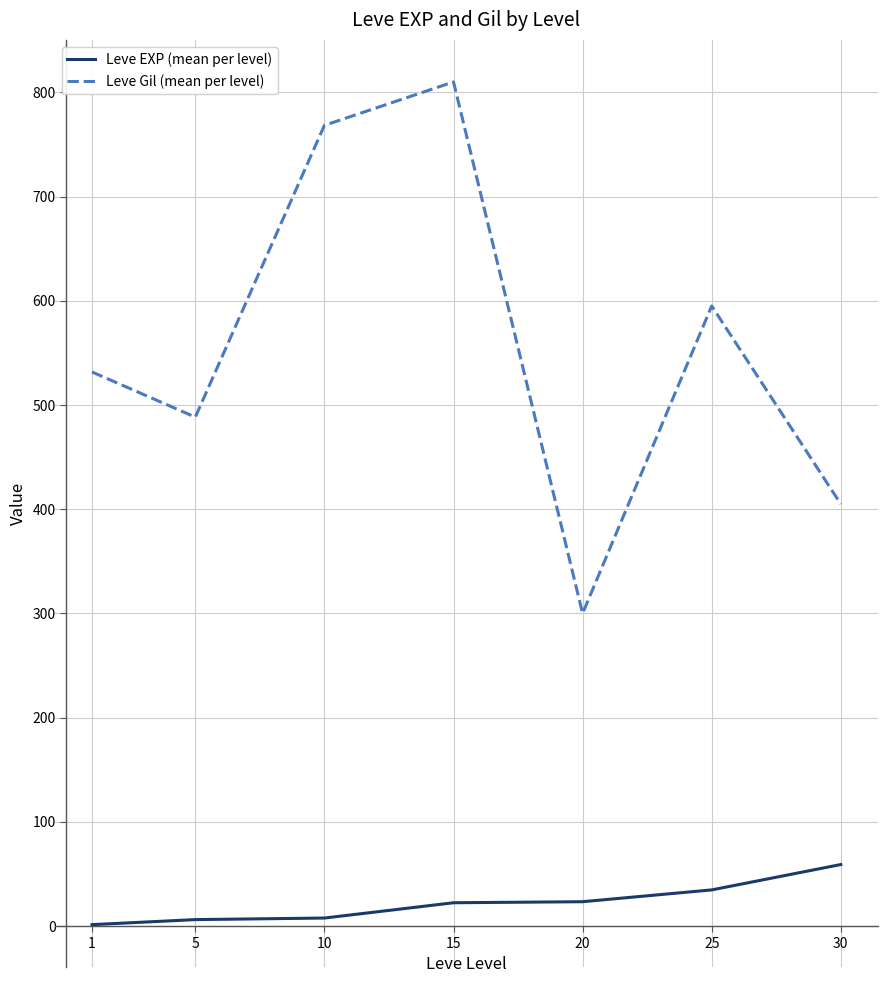

True or false: Leve EXP (mean per level) and Leve Gil (mean per level) cross at least once.

False